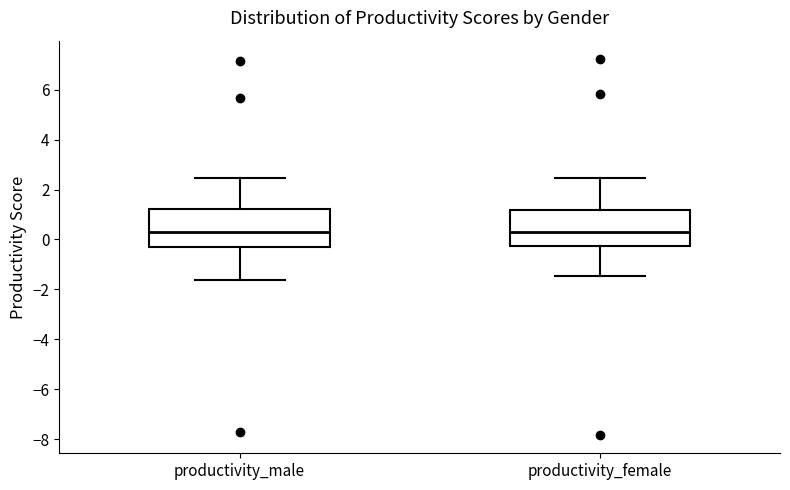

Reading left to right, transcribe this box plot: for each box, give where its median line is, the range the box spans, and where its two whiskers end, as read against the y-axis. The values are not printed on the chart, so give them approximately, as read against the axis.

productivity_male: median 0.4, box -0.4 to 1.2, whiskers -1.6 to 2.4
productivity_female: median 0.2, box -0.2 to 1.2, whiskers -1.4 to 2.4